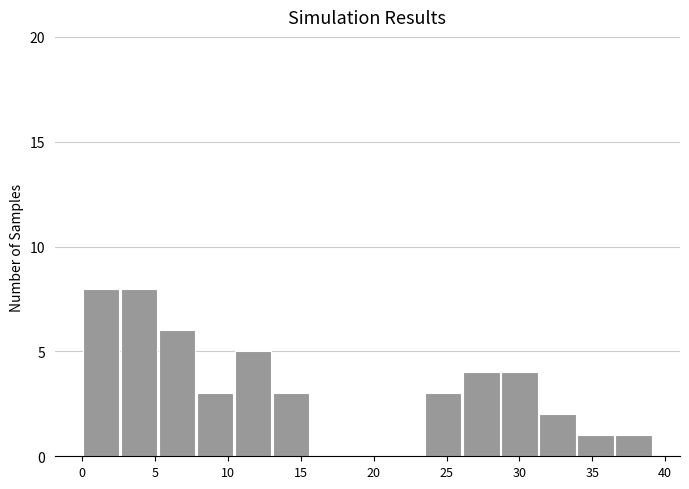

Reading left to right, list every bar in this chart as the range it spans on the x-axis followed by its height. Neither the bar edges nor the heights are printed on the chart, so give them approximately, as read against the axes.

0.0 to 2.5: 8
2.5 to 5.0: 8
5.0 to 8.0: 6
8.0 to 10.5: 3
10.5 to 13.0: 5
13.0 to 15.5: 3
15.5 to 18.5: 0
18.5 to 21.0: 0
21.0 to 23.5: 0
23.5 to 26.0: 3
26.0 to 28.5: 4
28.5 to 31.5: 4
31.5 to 34.0: 2
34.0 to 36.5: 1
36.5 to 39.0: 1